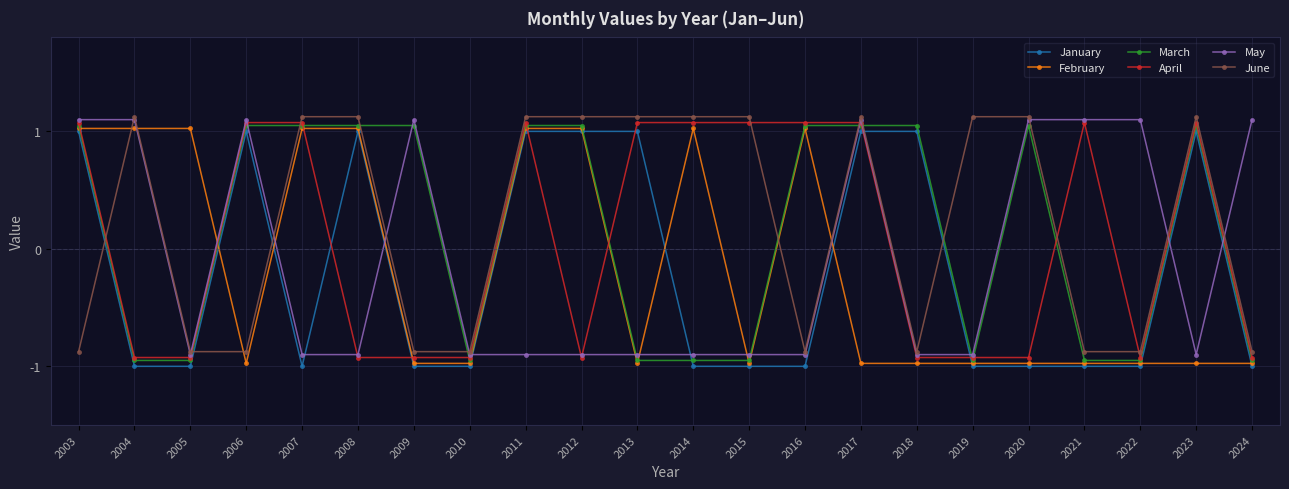

What is the value of the January point at the 16th from the left?

1.0